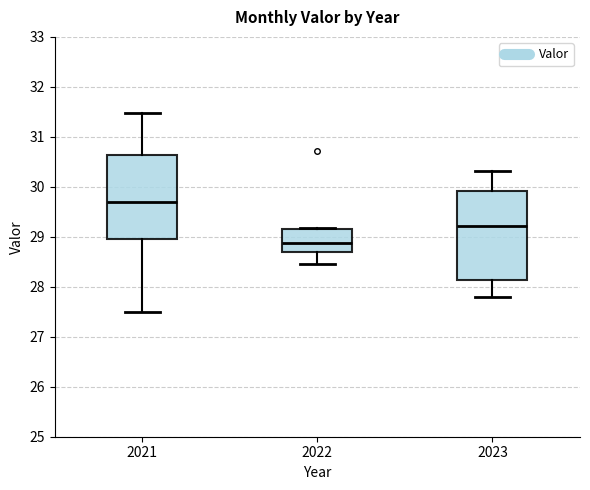

Reading left to right, read every box against the y-axis: the position of its median line, the range the box covers, and the ends of its whiskers. The values are not printed on the chart, so give them approximately, as read against the axis.

2021: median 29.7, box 29.0 to 30.6, whiskers 27.5 to 31.5
2022: median 28.9, box 28.7 to 29.2, whiskers 28.5 to 29.2
2023: median 29.2, box 28.1 to 29.9, whiskers 27.8 to 30.3